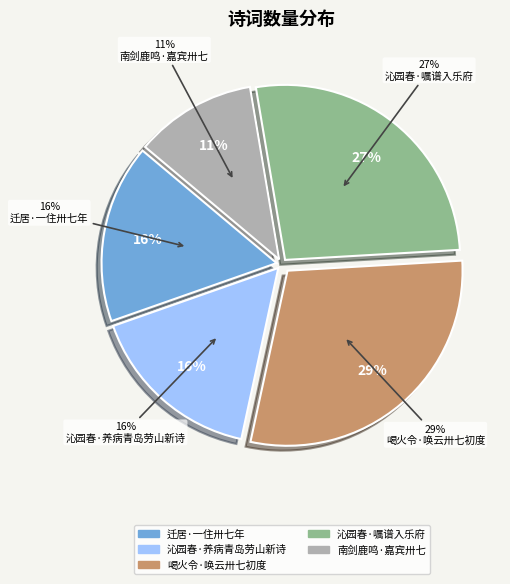

To the nearest percent, what is the combined percentage of 南剑鹿鸣·嘉宾卅七燕公堂 and 沁园春·幼椿先生写示卅七年前养病青岛劳山新诗一首，嘱谱入乐府?

38%